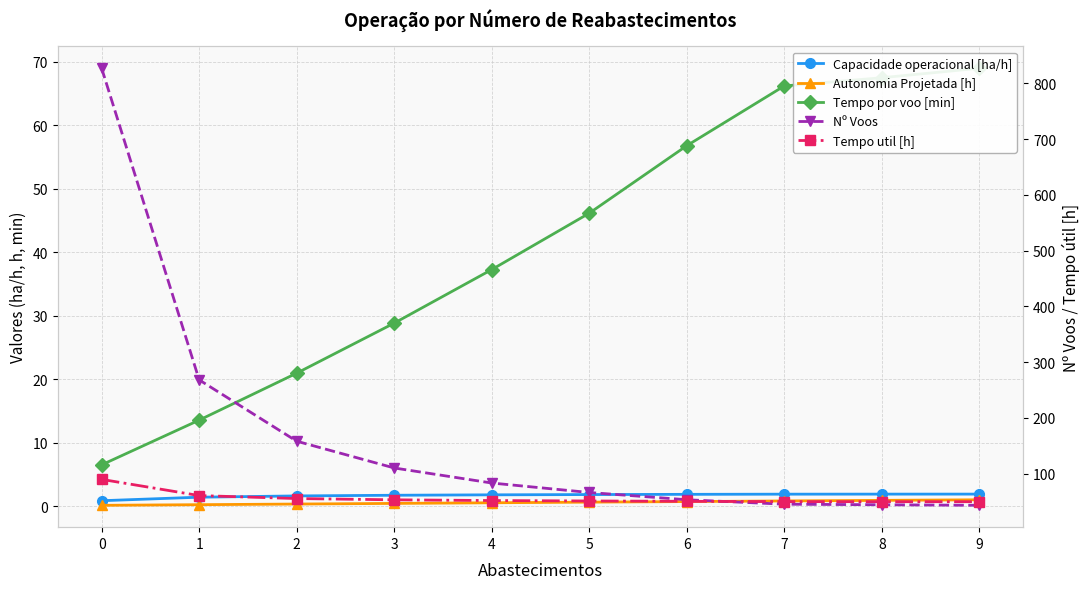

At how many categories does at least one series exceed 145?

3